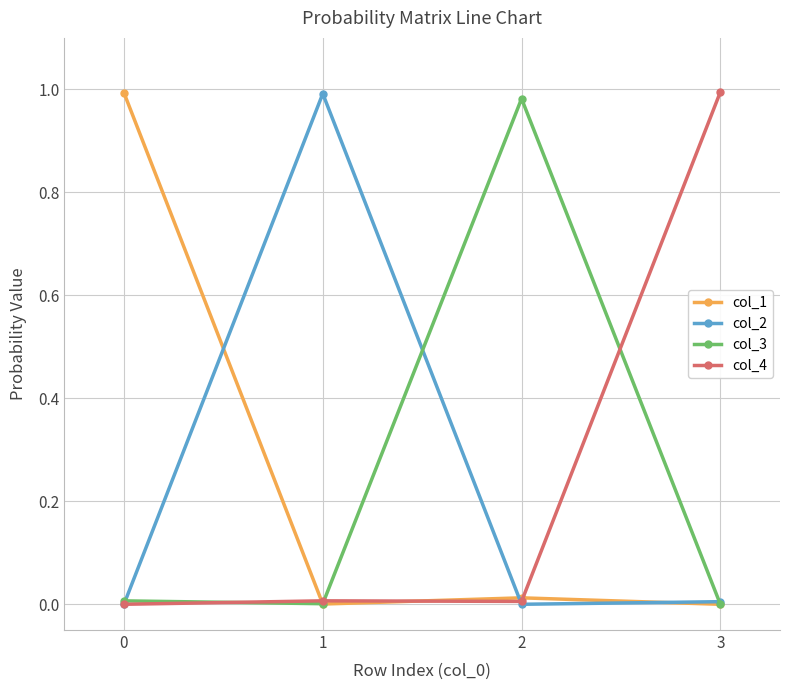

True or false: col_3 and col_4 cross at least once.

True